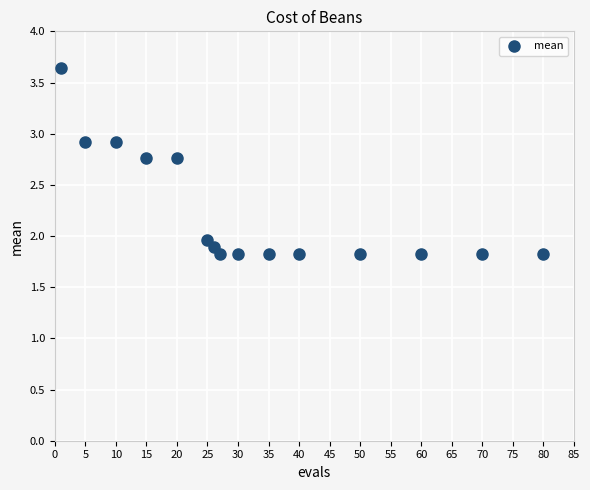

What is the range of X values (max minus min)?

79.0